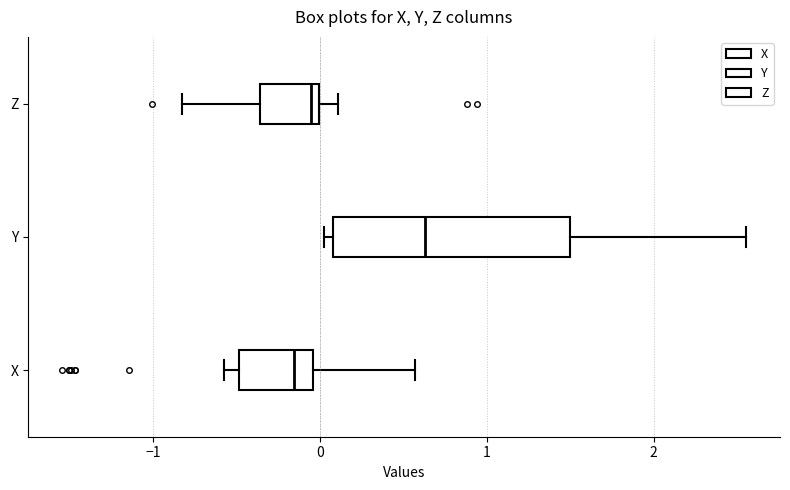

Reading bottom to top, transcribe this box plot: for each box, give where its median line is, the range the box spans, and where its two whiskers end, as read against the x-axis. The values are not printed on the chart, so give them approximately, as read against the axis.

X: median -0.2, box -0.5 to 0.0, whiskers -0.6 to 0.6
Y: median 0.6, box 0.1 to 1.5, whiskers 0.0 to 2.6
Z: median 0.0 (just left of the box's right edge), box -0.4 to 0.0, whiskers -0.8 to 0.1